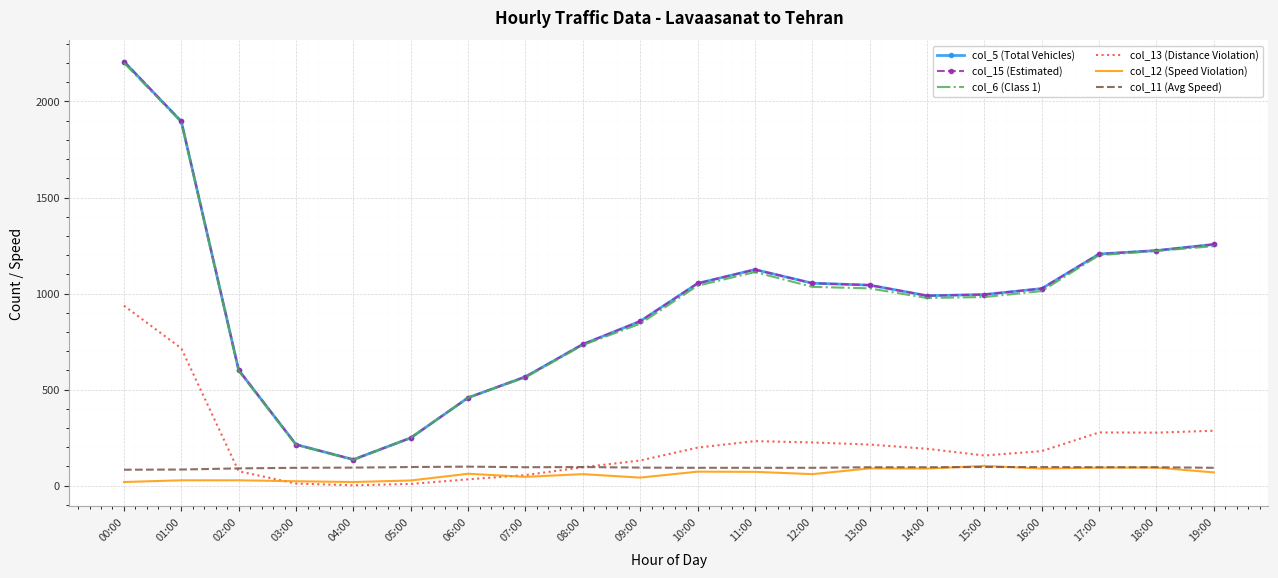

What is the value of the col_15 (Estimated) point at the 19th from the left?

1224